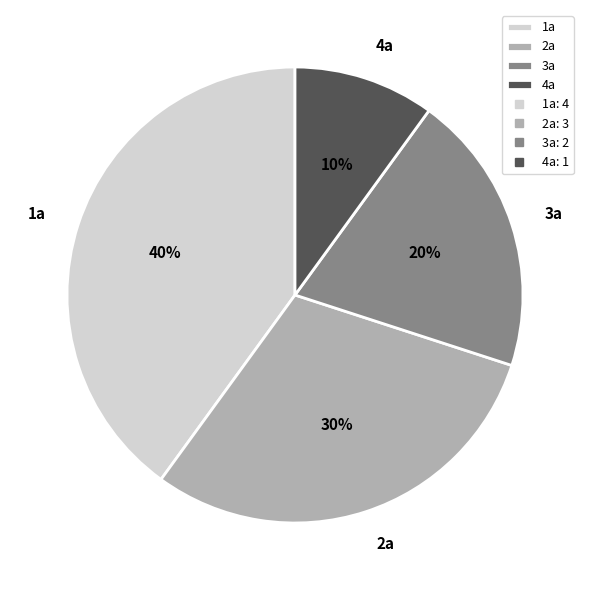

Which category has the biggest portion of the pie?

1a